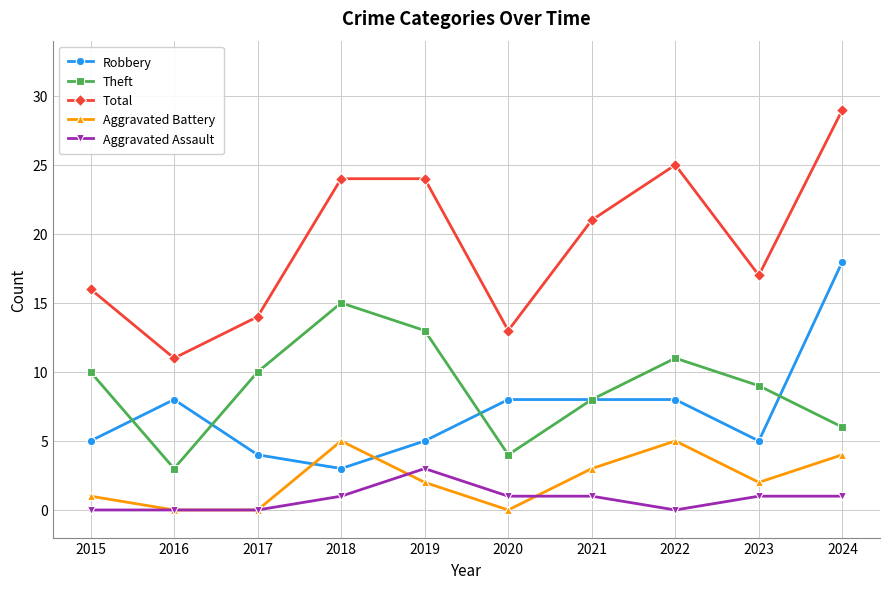

True or false: Total has more than 2 points higher than both neighbors.

False